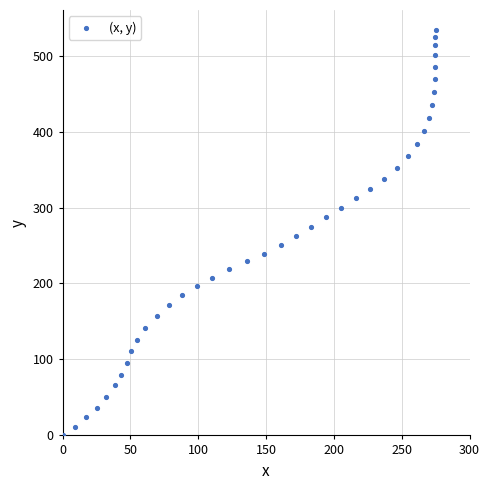

What is the range of Y values (max minus min)?

533.9